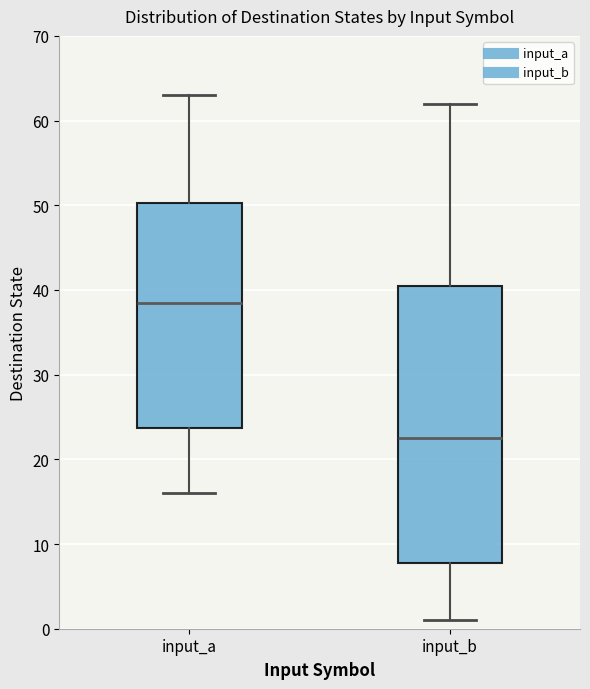

Which box is the tallest, from its lower edge to its upper edge?

input_b